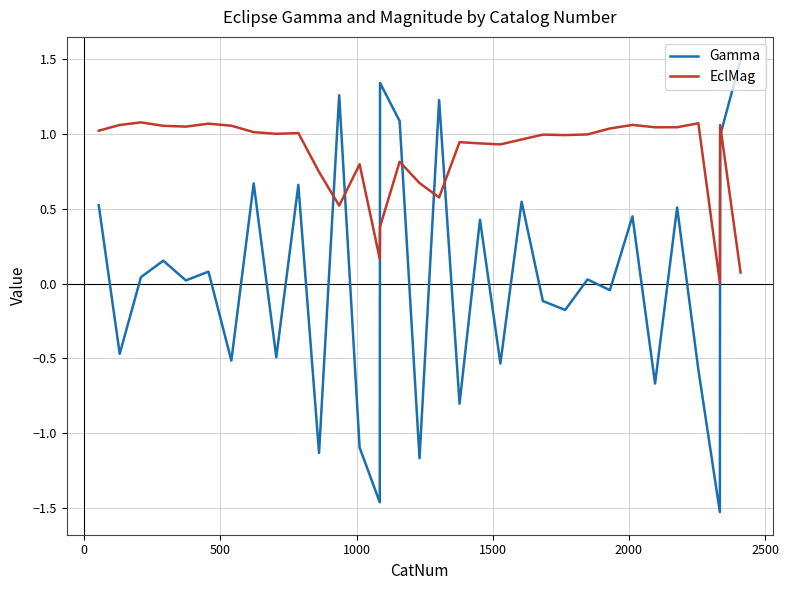

Which series ends up on top after the final intersection of Gamma and EclMag?

Gamma